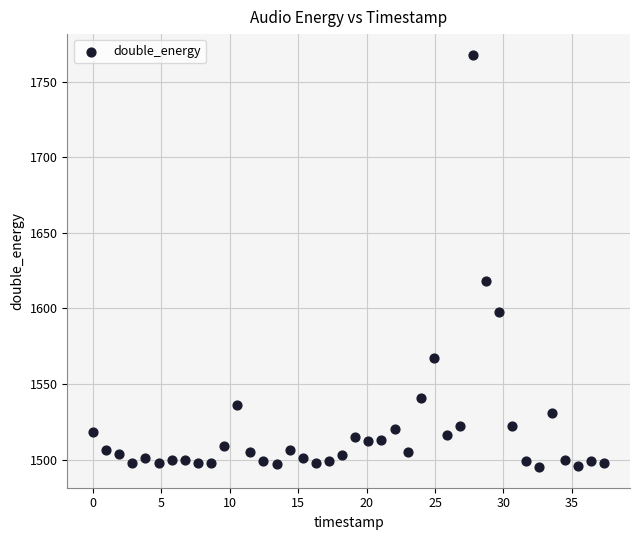

What is the range of Y values (max minus min)?

273